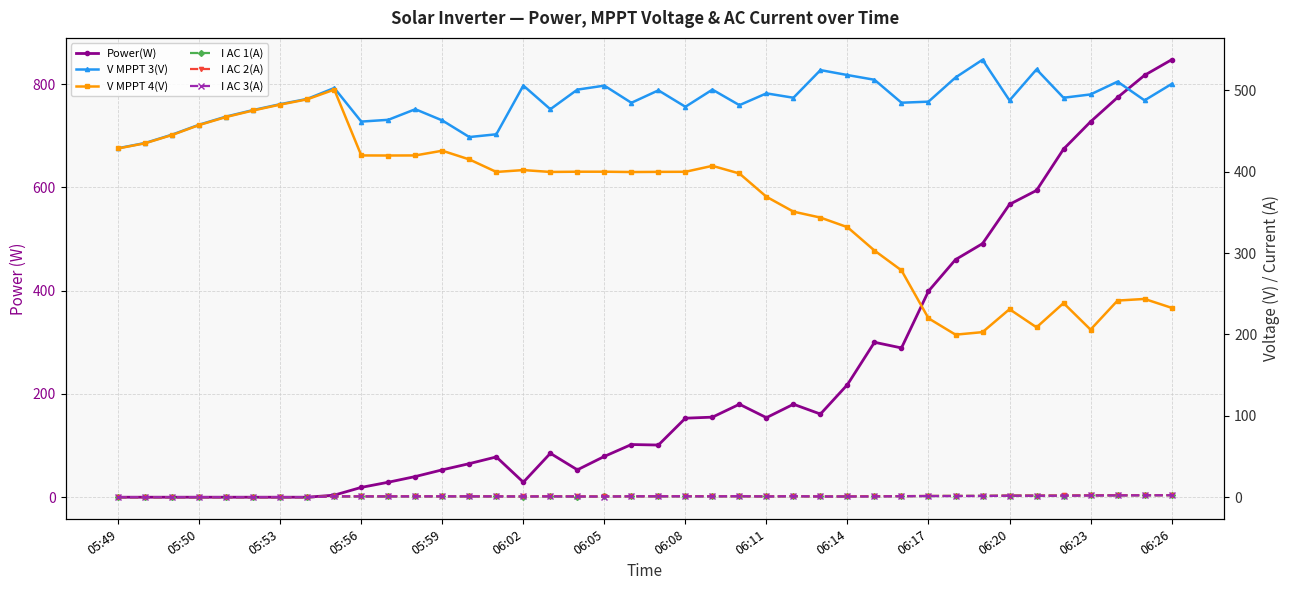

True or false: I AC 3(A) and Power(W) intersect in this chart.

False